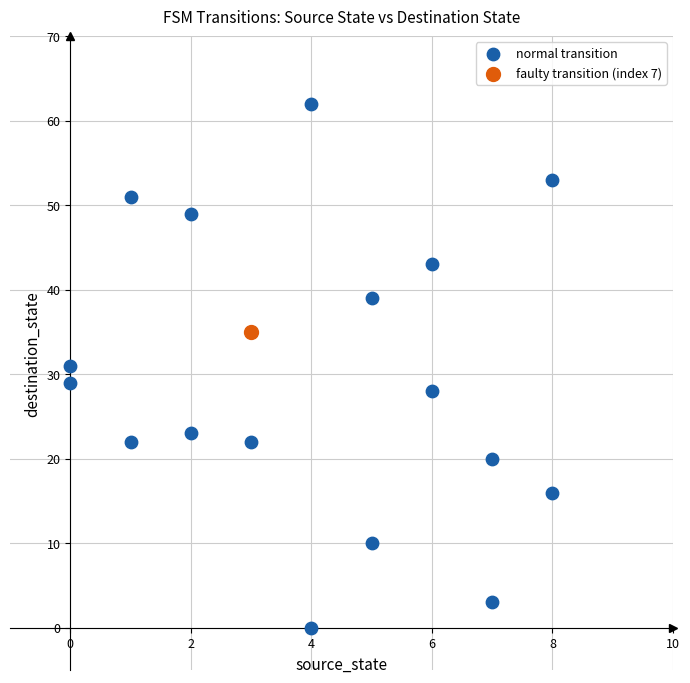

What are all the series names shown in the legend?

normal transition, faulty transition (index 7)